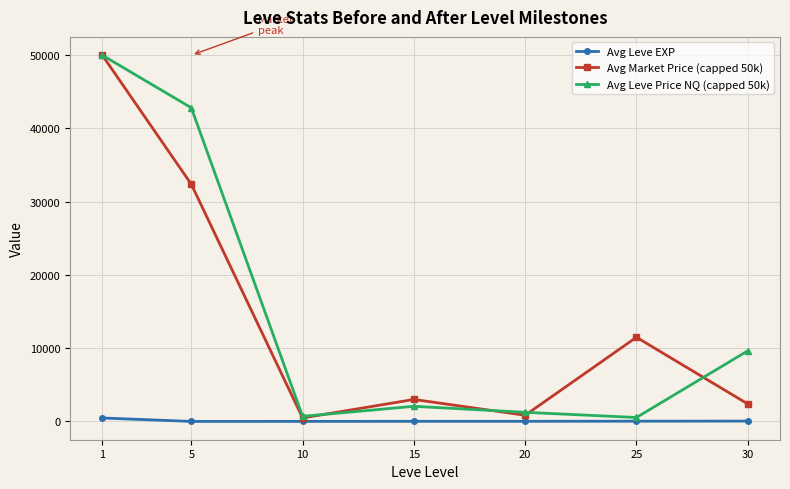

True or false: Avg Leve Price NQ (capped 50k) has more than 1 interior local peaks.

False